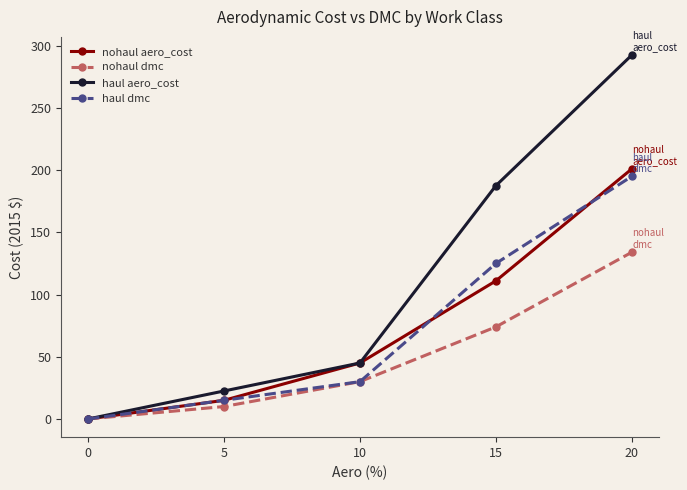

Reading left to right, list all the values displayed in this chart.

nohaul aero_cost: 0=0.0	5=15.0	10=45.0	15=111.0	20=201.0
nohaul dmc: 0=0.0	5=10.0	10=30.0	15=74.0	20=134.0
haul aero_cost: 0=0.0	5=22.5	10=45.0	15=187.5	20=292.5
haul dmc: 0=0.0	5=15.0	10=30.0	15=125.0	20=195.0